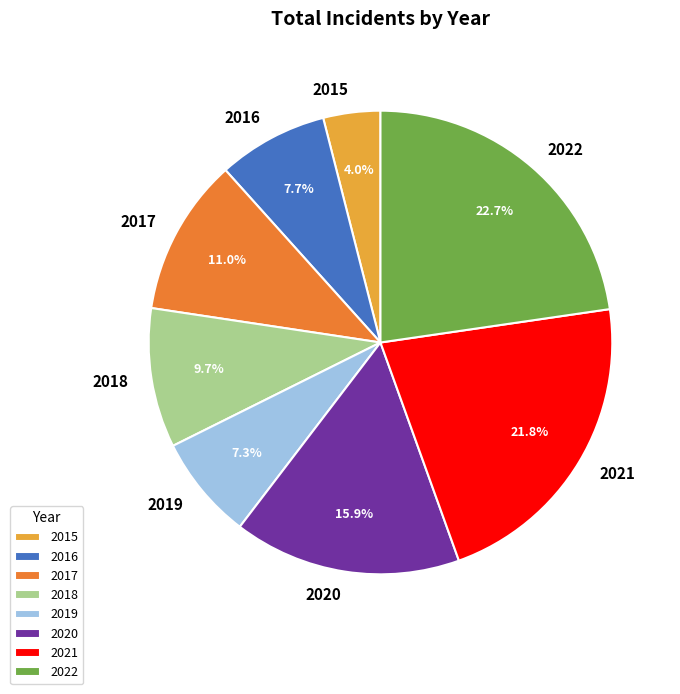

Which category has the smallest portion of the pie?

2015